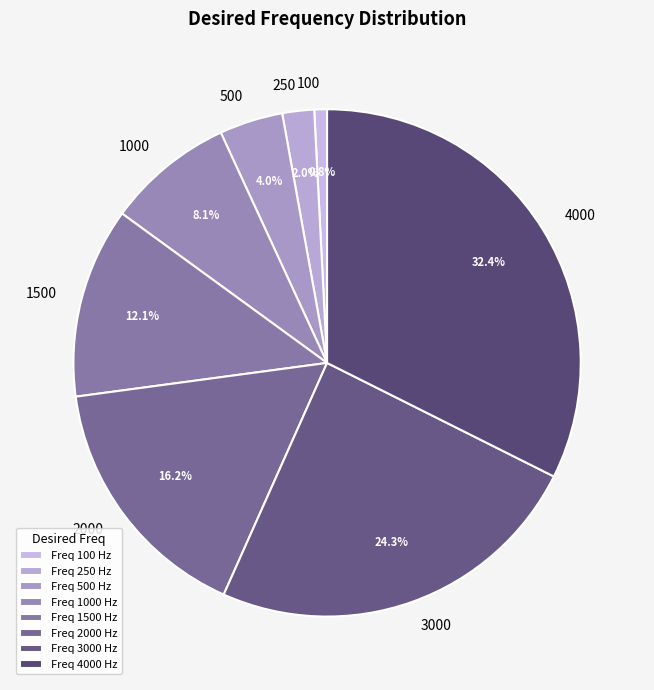

Rank the categories by value from lowest to highest.

100, 250, 500, 1000, 1500, 2000, 3000, 4000